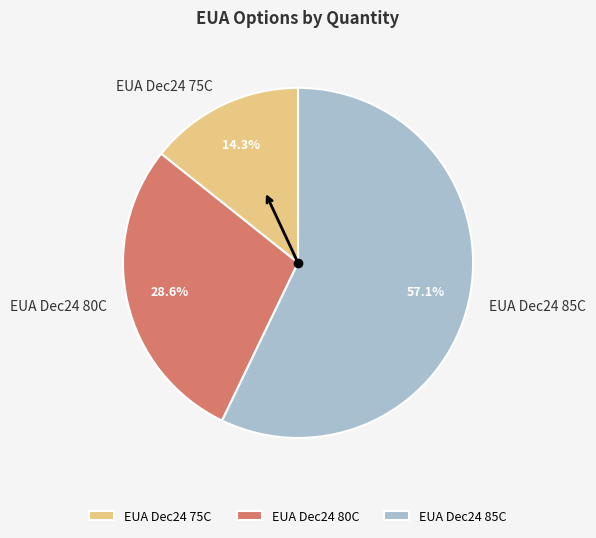

How many slices are in this pie chart?

3